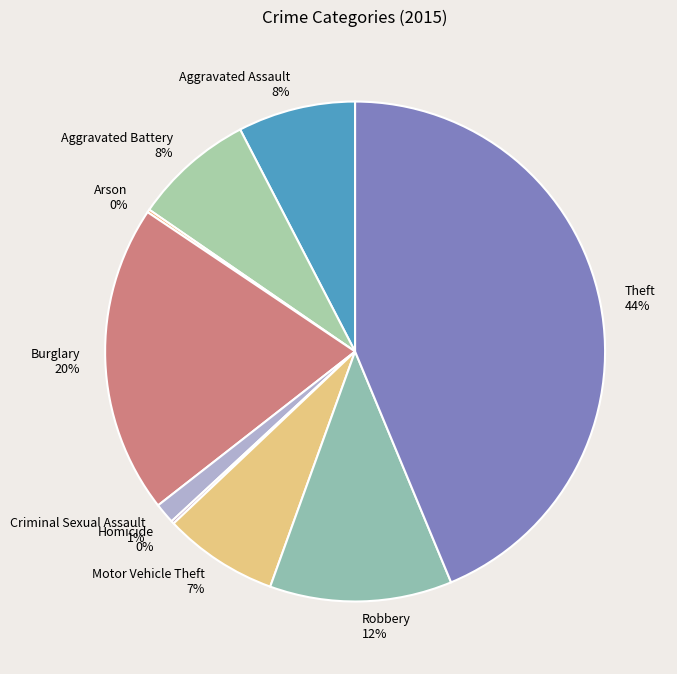

Combined, do Theft and Robbery account for over 50%?

Yes